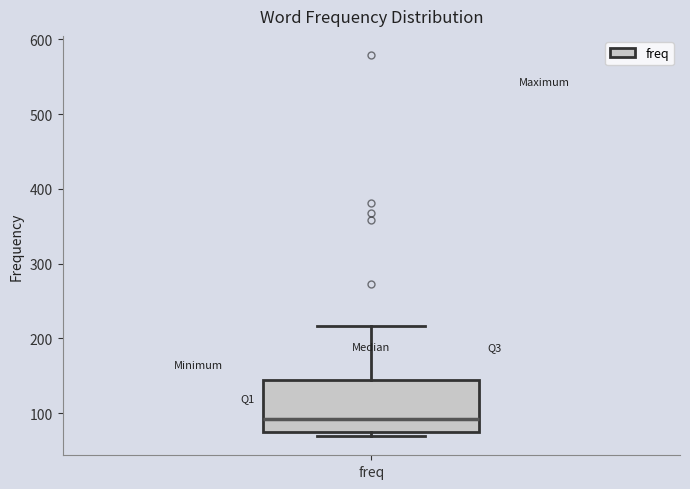

Read this box plot against the y-axis: the position of the median line, the range covered by the box, and the ends of both whiskers. The values are not printed on the chart, so give them approximately, as read against the axis.

median 90, box 80 to 140, whiskers 70 to 220